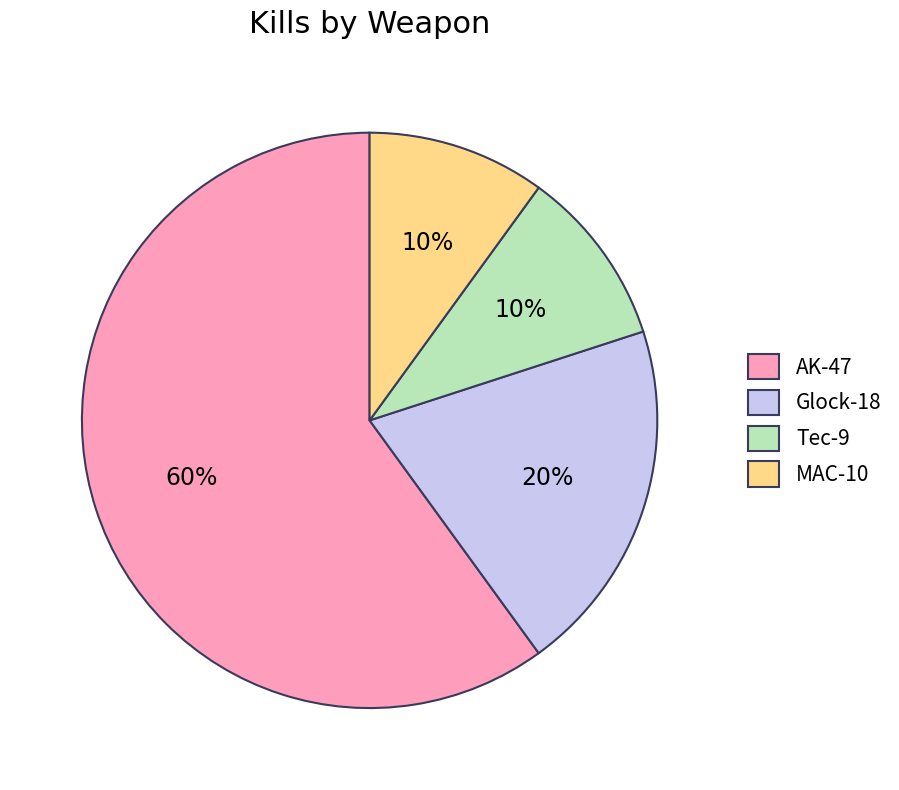

Do Glock-18 and AK-47 together represent more than half of the pie?

Yes